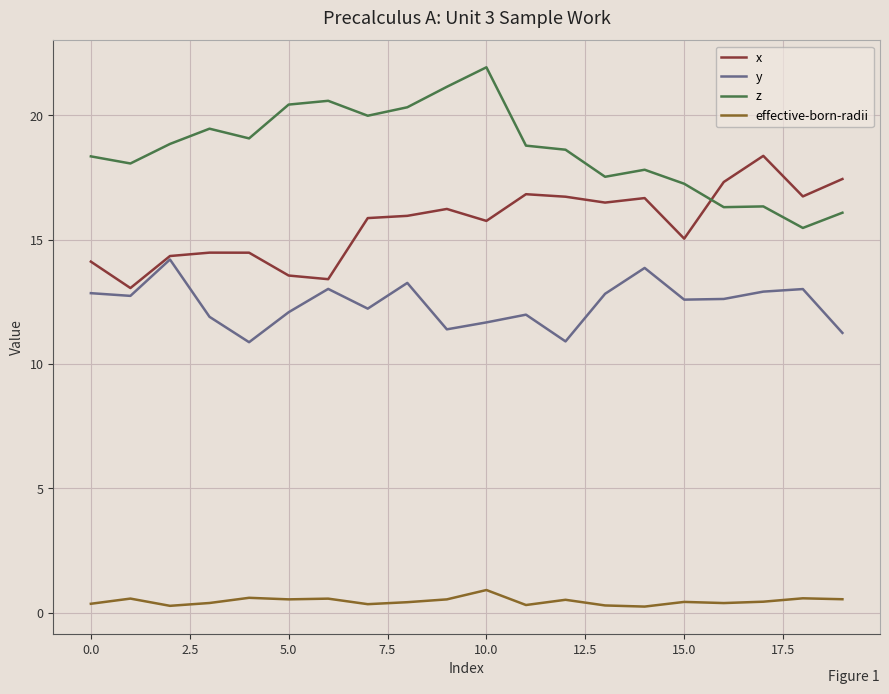

True or false: effective-born-radii and x intersect in this chart.

False